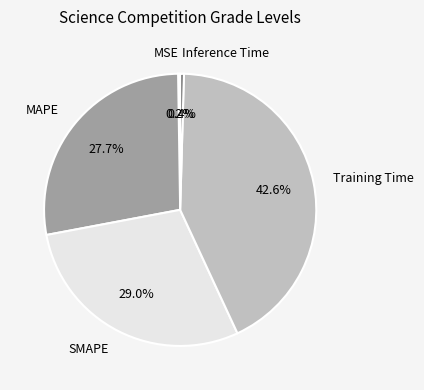

How much of the chart is everything except SMAPE?

71.0%